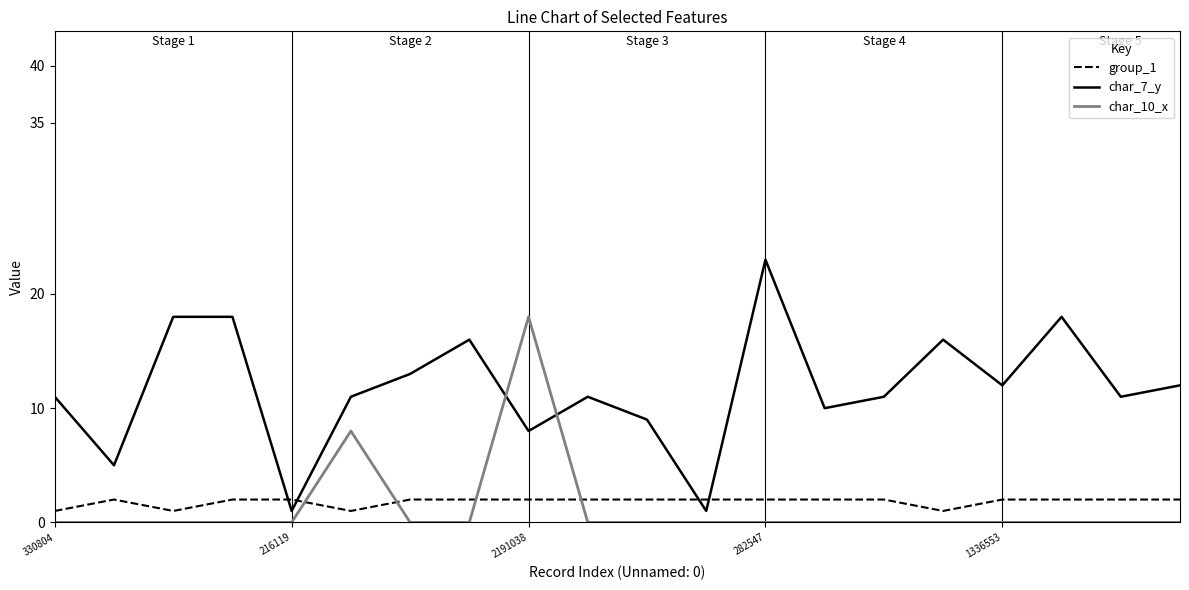

What is the sum of all char_7_y values?

235